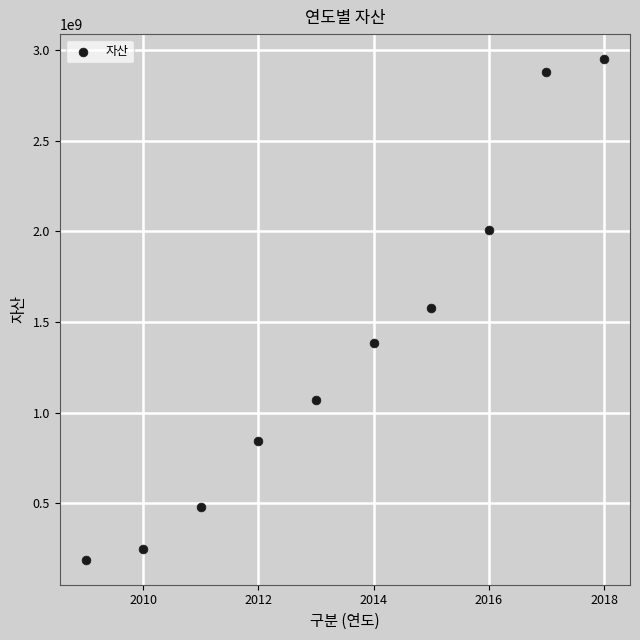

What is the average Y value?

1362376445